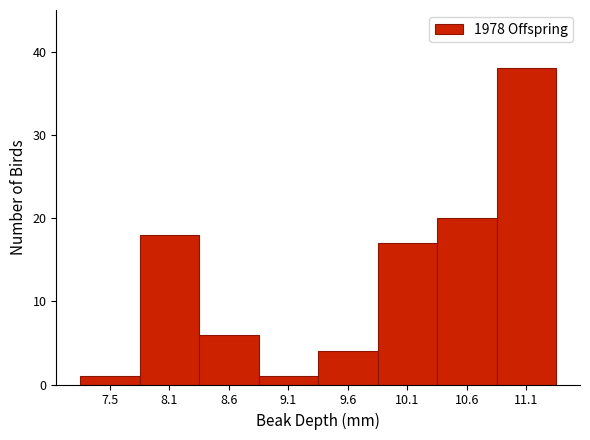

Reading right to left, list all the values displayed in this chart.

38	20	17	4	1	6	18	1